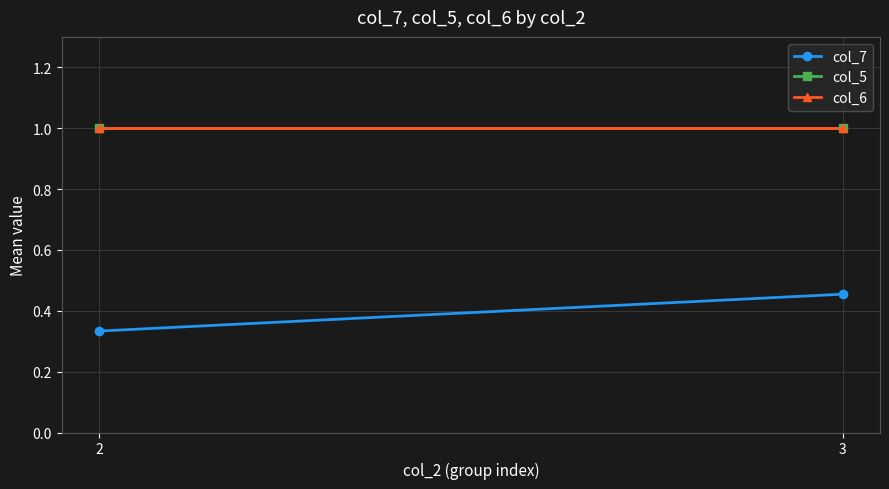

How many series are shown in this chart?

3